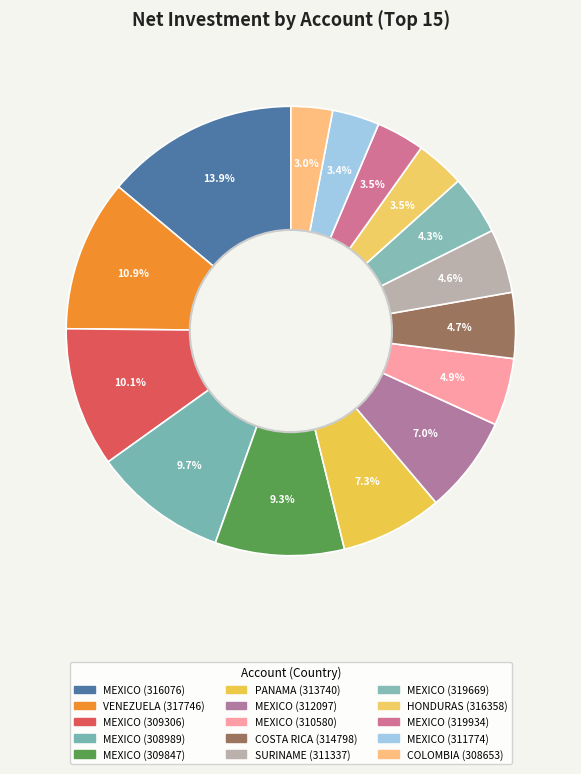

How many segments does this pie chart have?

15